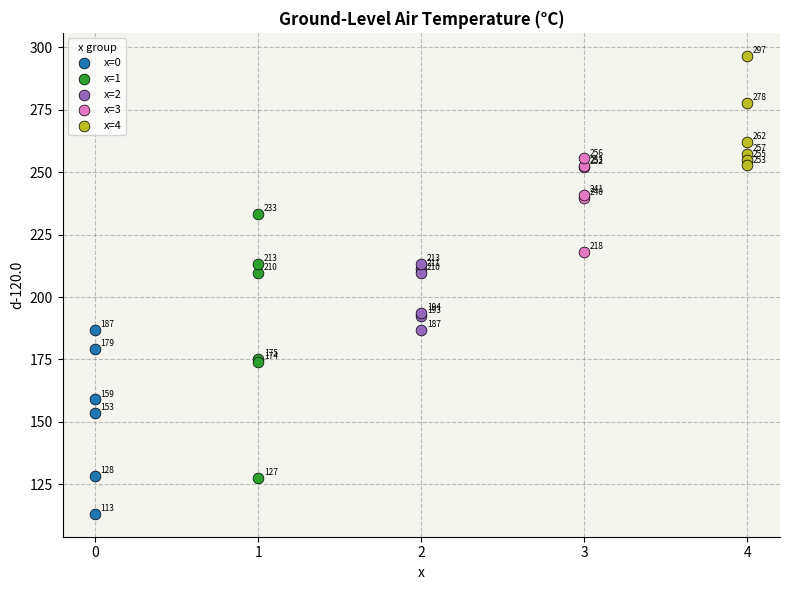

Which series has the largest Y range (max minus min)?

x=1